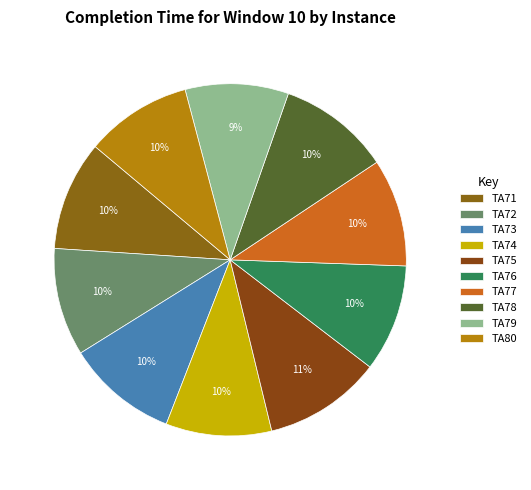

True or false: TA74 accounts for 10% of the total.

True